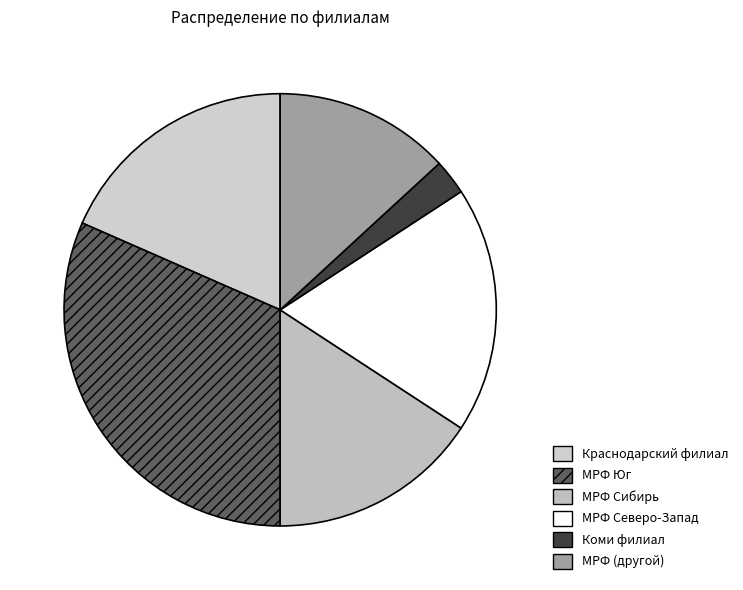

To the nearest percent, what is the average slice percentage?

17%